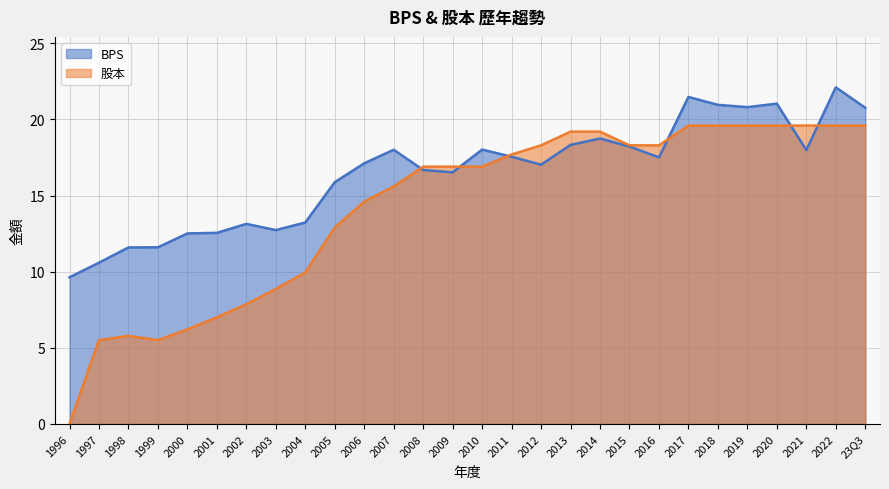

What is the value of the 股本 point at the 9th from the left?

9.9